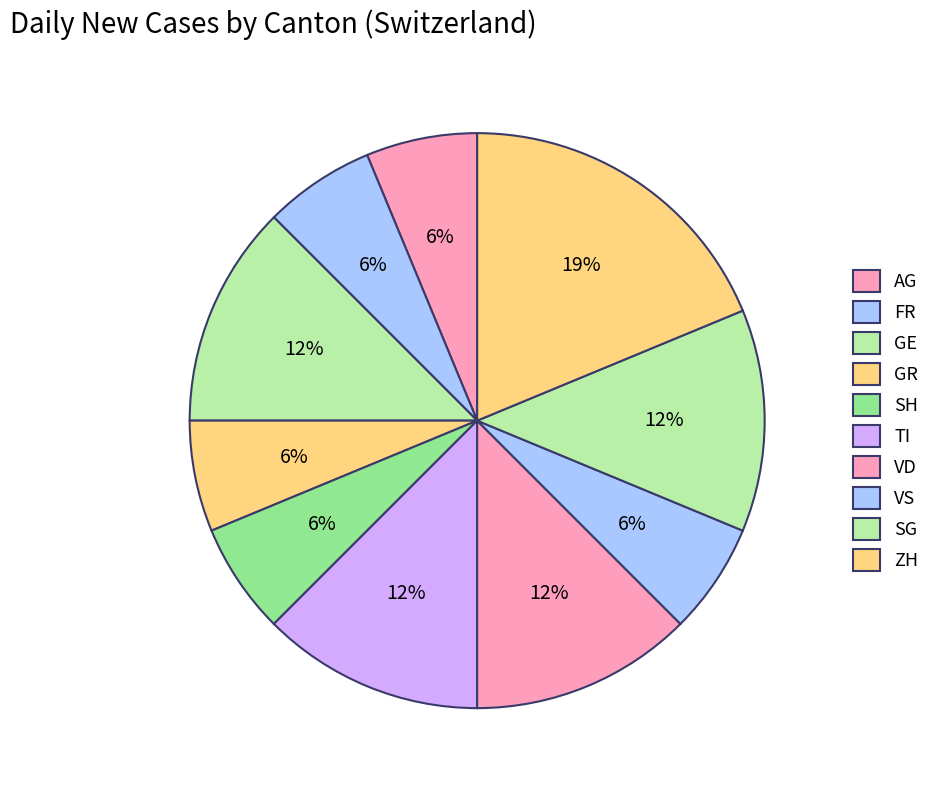

How many slices are in this pie chart?

10